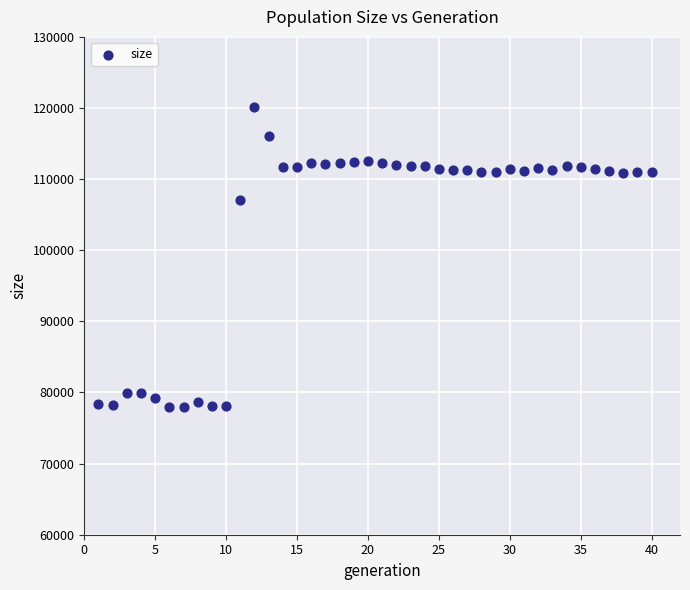

What Y value in the scatter plot is closest to 99017?

107092